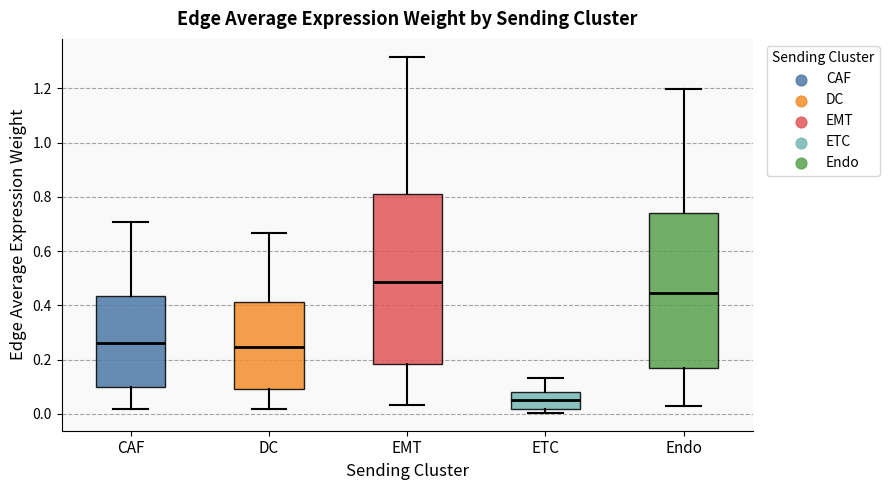

Reading left to right, read every box against the y-axis: the position of its median line, the range the box covers, and the ends of its whiskers. The values are not printed on the chart, so give them approximately, as read against the axis.

CAF: median 0.26, box 0.10 to 0.44, whiskers 0.02 to 0.70
DC: median 0.24, box 0.10 to 0.42, whiskers 0.02 to 0.66
EMT: median 0.48, box 0.18 to 0.82, whiskers 0.04 to 1.32
ETC: median 0.04, box 0.02 to 0.08, whiskers 0.00 to 0.14
Endo: median 0.44, box 0.16 to 0.74, whiskers 0.02 to 1.20